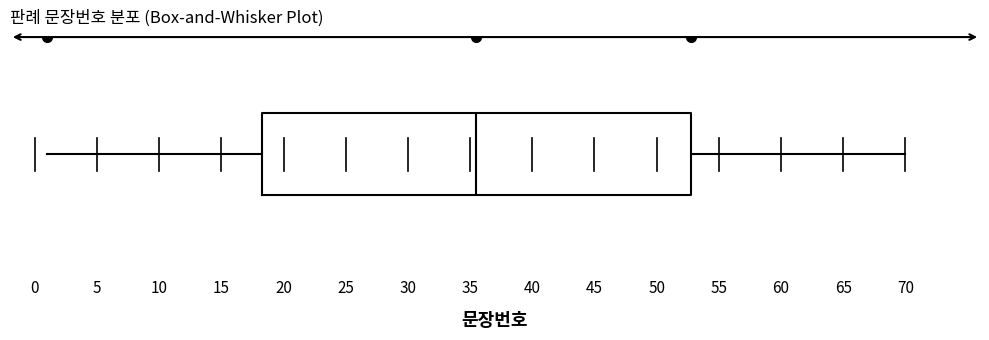

Read this box plot against the x-axis: the position of the median line, the range covered by the box, and the ends of both whiskers. The values are not printed on the chart, so give them approximately, as read against the axis.

median 35.5, box 18.5 to 53.0, whiskers 1.0 to 70.0